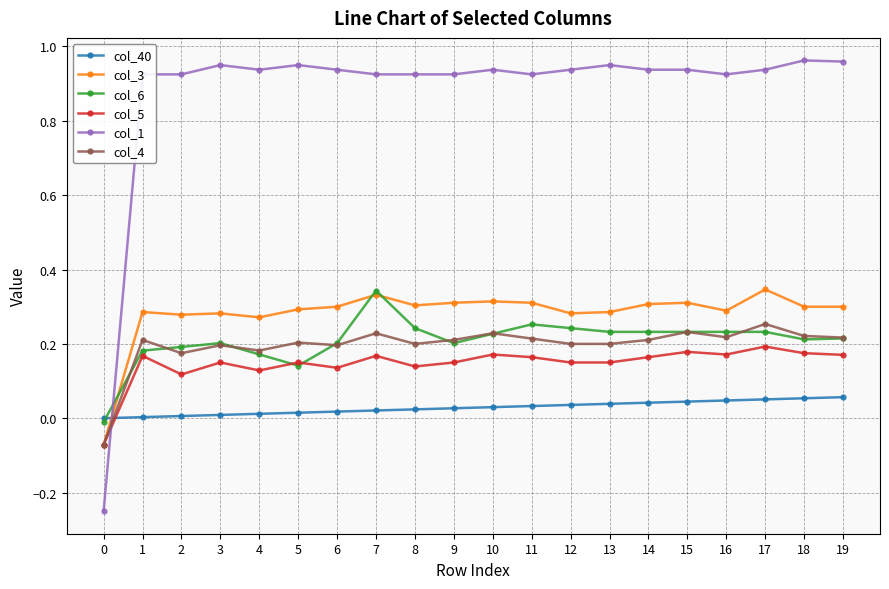

Is it true that col_3 equals 0.5 at 6?

False